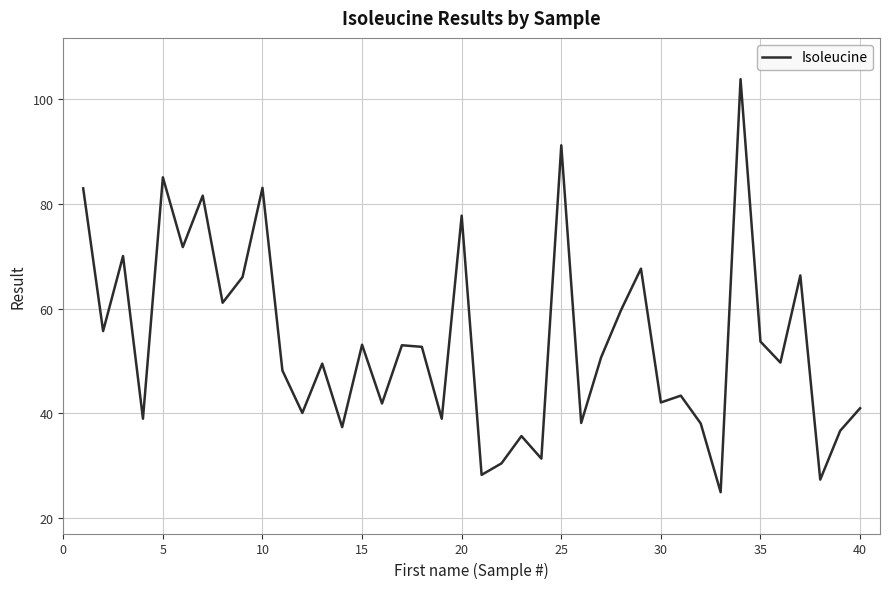

What is the difference between the maximum and minimum values?

78.7